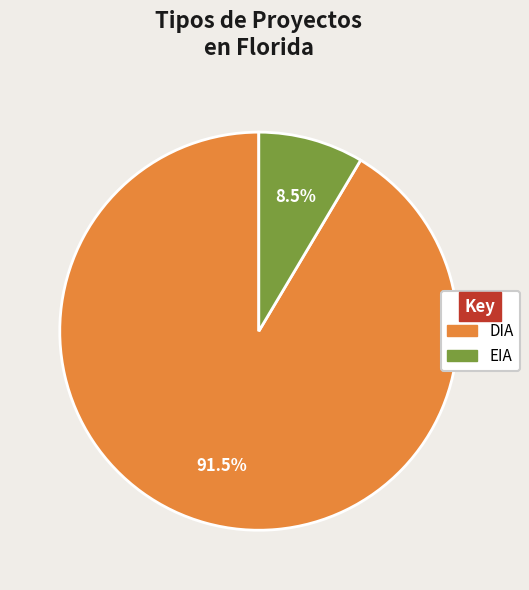

Between EIA and DIA, which is larger?

DIA